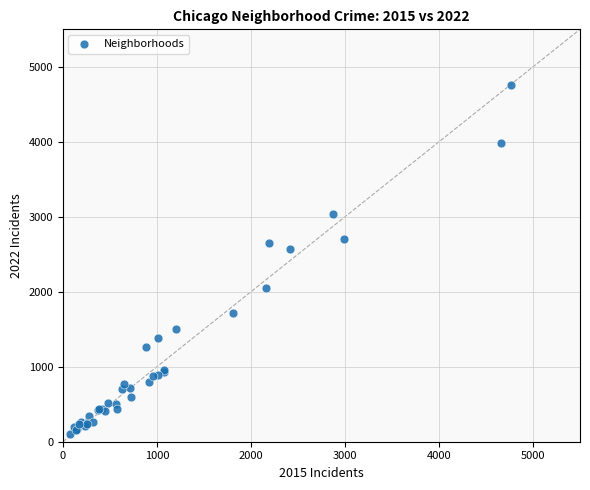

What Y value in the scatter plot is closest to 2431?

2566